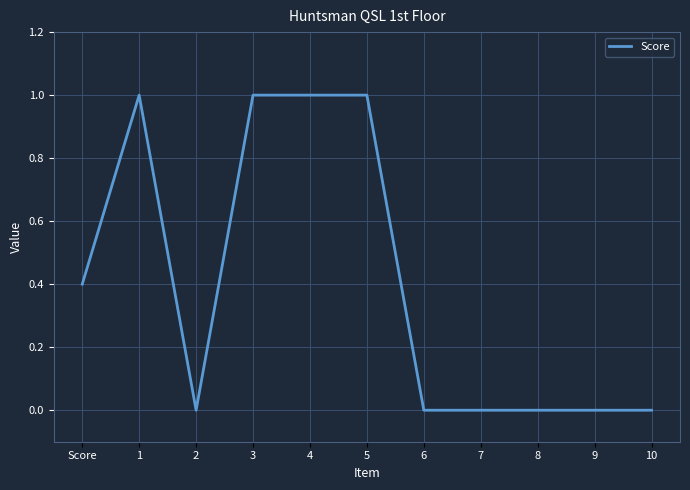

Reading left to right, transcribe all the data shown in this chart.

0.4	1.0	0.0	1.0	1.0	1.0	0.0	0.0	0.0	0.0	0.0